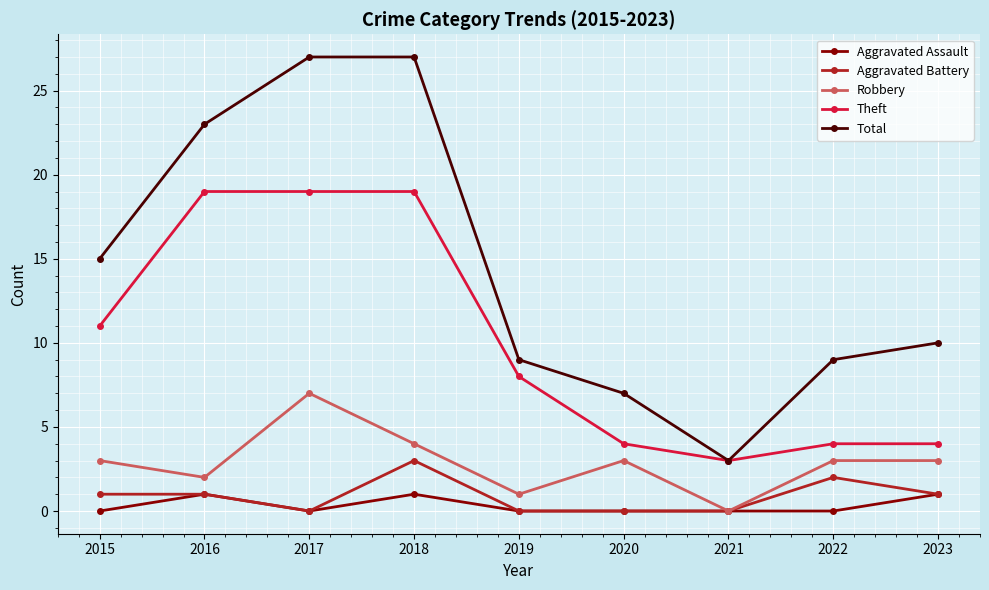

Reading left to right, extract all data points from this chart.

Aggravated Assault: 2015=0	2016=1	2017=0	2018=1	2019=0	2020=0	2021=0	2022=0	2023=1
Aggravated Battery: 2015=1	2016=1	2017=0	2018=3	2019=0	2020=0	2021=0	2022=2	2023=1
Robbery: 2015=3	2016=2	2017=7	2018=4	2019=1	2020=3	2021=0	2022=3	2023=3
Theft: 2015=11	2016=19	2017=19	2018=19	2019=8	2020=4	2021=3	2022=4	2023=4
Total: 2015=15	2016=23	2017=27	2018=27	2019=9	2020=7	2021=3	2022=9	2023=10